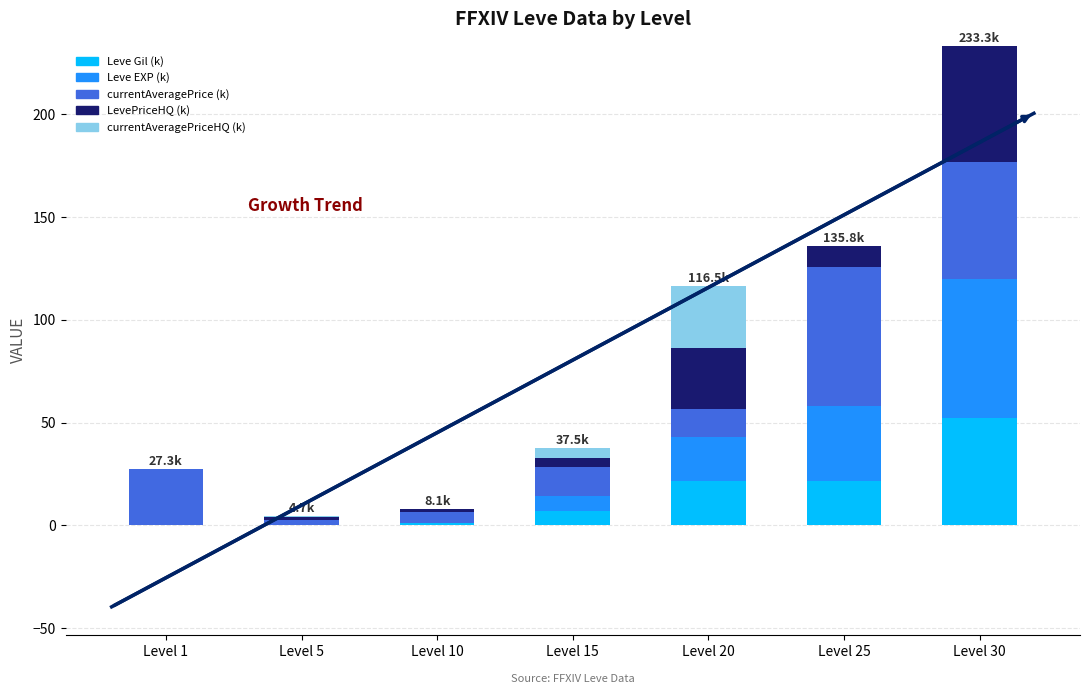

What is the average value of the currentAveragePrice (k) series?

26.7